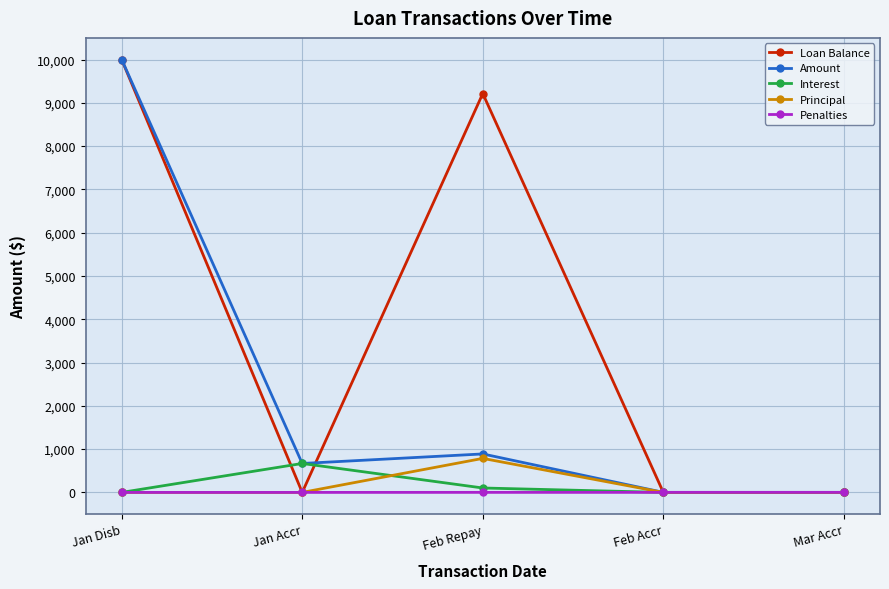

What is the greatest value displayed?

10000.0